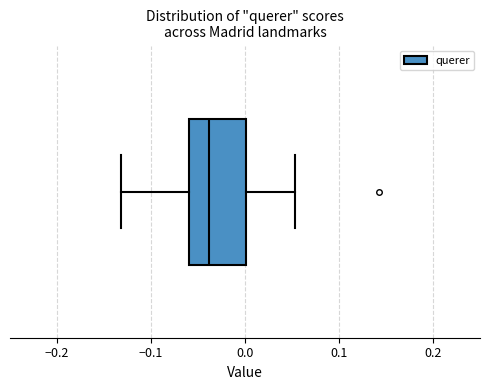

Transcribe this box plot: give where the median line is, the range the box spans, and where the two whiskers end, as read against the x-axis. The values are not printed on the chart, so give them approximately, as read against the axis.

median -0.04, box -0.06 to 0.00, whiskers -0.13 to 0.05